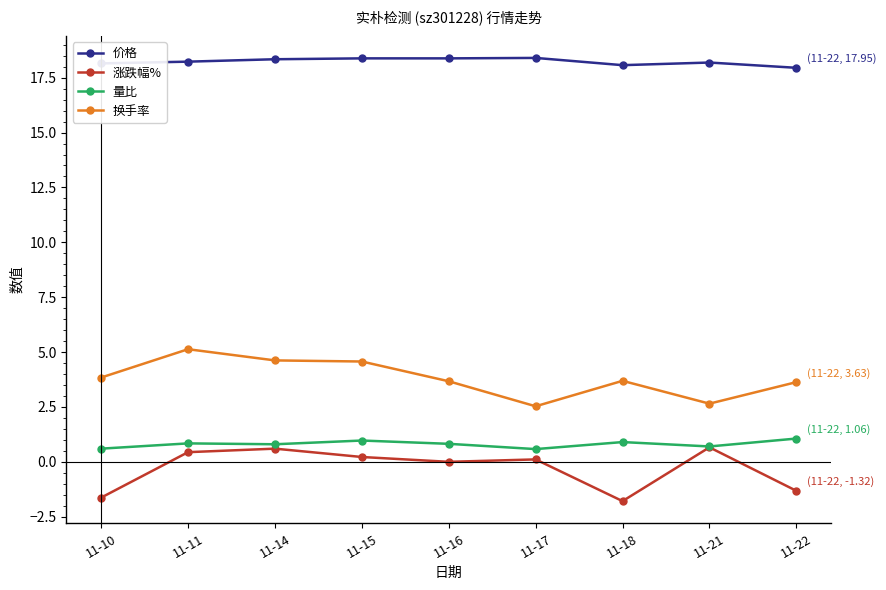

What are all the series names shown in the legend?

价格, 涨跌幅%, 量比, 换手率